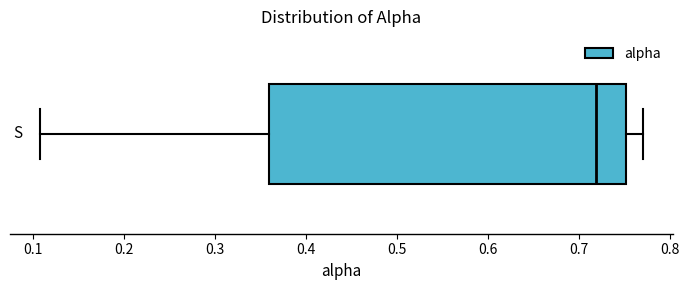

Transcribe this box plot: give where the median line is, the range the box spans, and where the two whiskers end, as read against the x-axis. The values are not printed on the chart, so give them approximately, as read against the axis.

median 0.72, box 0.36 to 0.75, whiskers 0.11 to 0.77